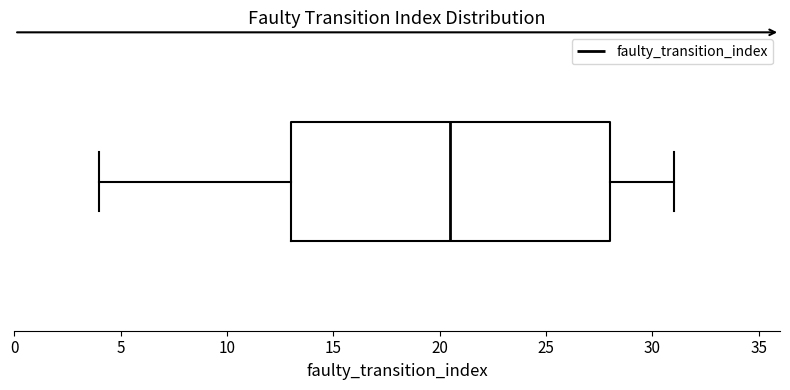

Transcribe this box plot: give where the median line is, the range the box spans, and where the two whiskers end, as read against the x-axis. The values are not printed on the chart, so give them approximately, as read against the axis.

median 20.5, box 13.0 to 28.0, whiskers 4.0 to 31.0